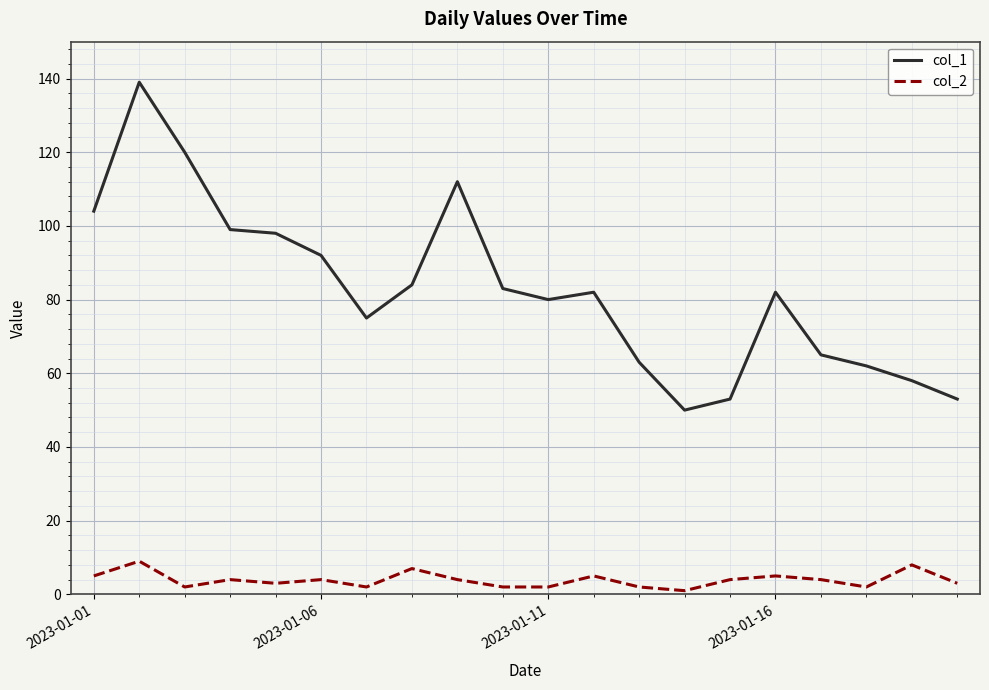

True or false: col_1 has more than 1 points higher than both neighbors.

True